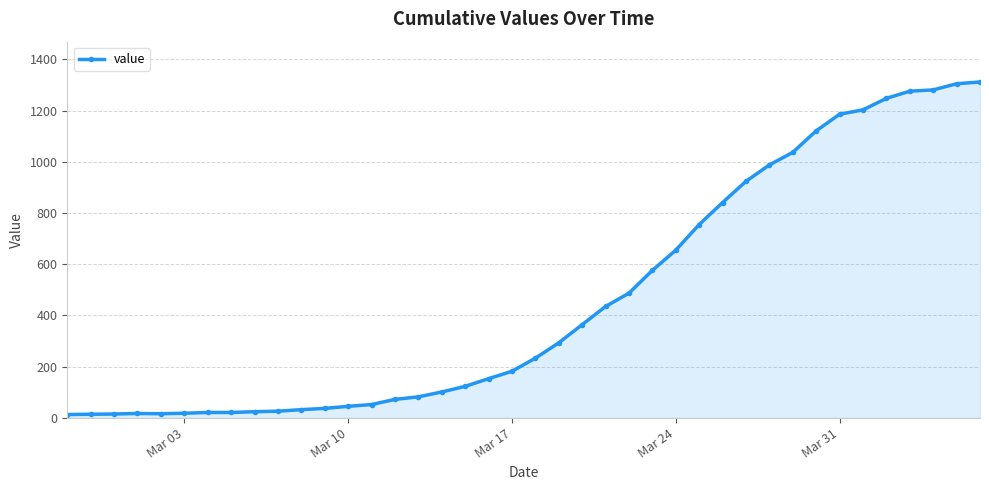

What is the maximum value shown in the chart?

1312